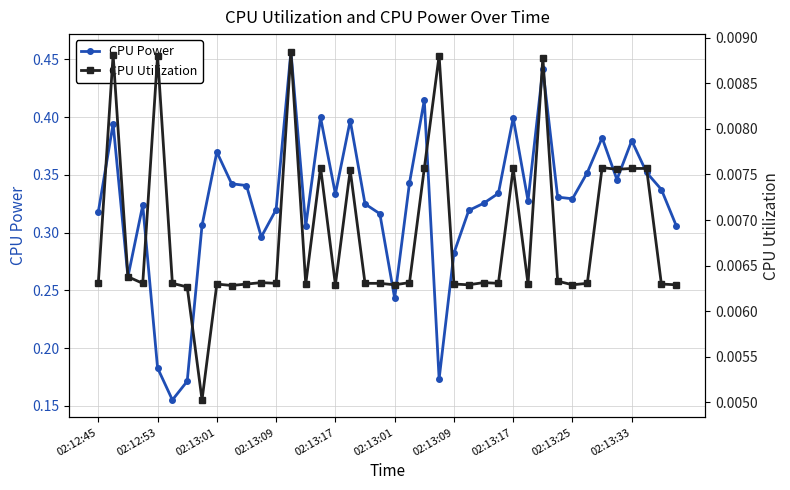

Does the chart have visible grid lines?

Yes